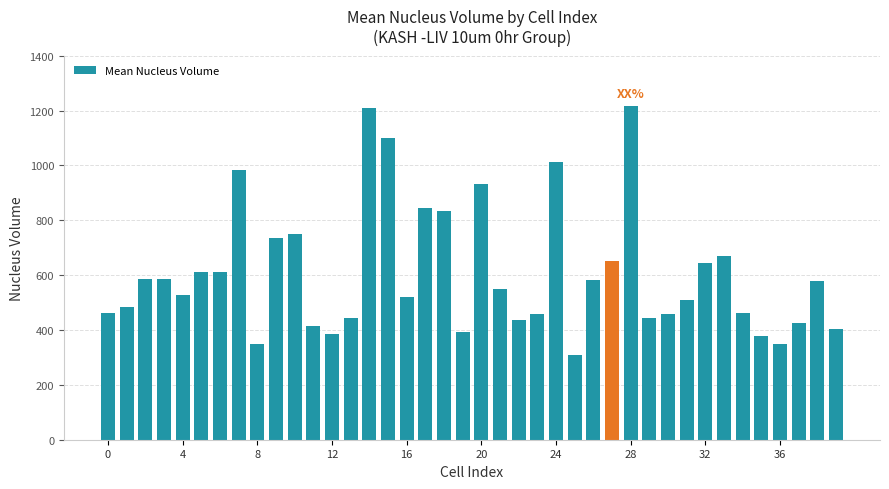

What is the difference between the second highest and minimum values?

903.2